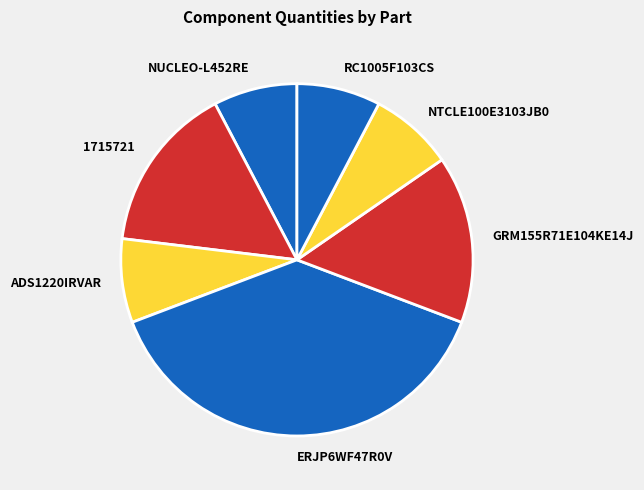

How many segments does this pie chart have?

7